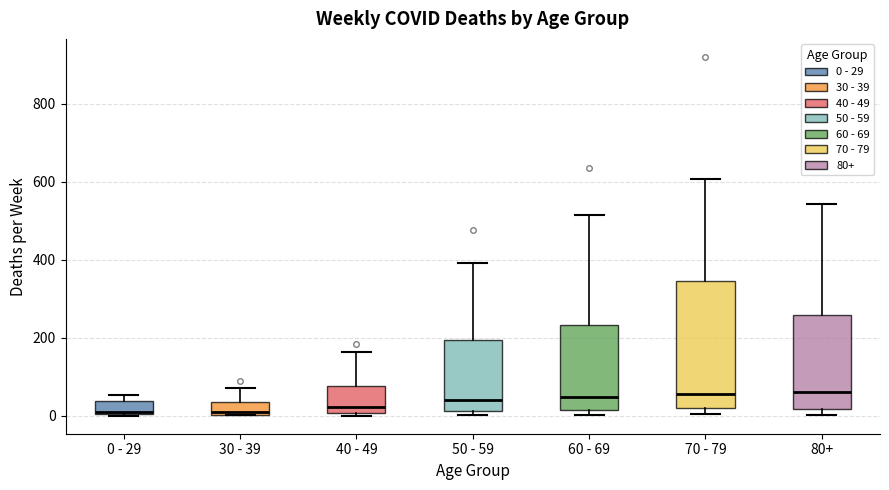

Reading left to right, transcribe this box plot: for each box, give where its median line is, the range the box spans, and where its two whiskers end, as read against the y-axis. The values are not printed on the chart, so give them approximately, as read against the axis.

0 - 29: median 20, box 0 to 40, whiskers 0 to 60
30 - 39: median 20, box 0 to 40, whiskers 0 to 80
40 - 49: median 20, box 0 to 80, whiskers 0 (just below the box's lower edge) to 160
50 - 59: median 40, box 20 to 200, whiskers 0 to 400
60 - 69: median 40, box 20 to 240, whiskers 0 to 520
70 - 79: median 60, box 20 to 340, whiskers 0 to 600
80+: median 60, box 20 to 260, whiskers 0 to 540